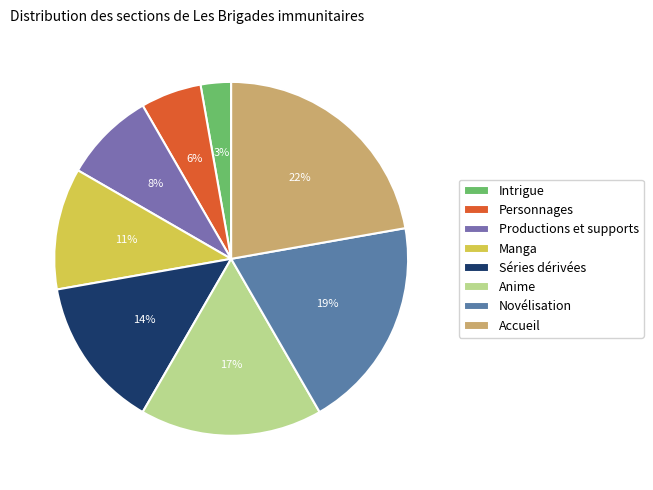

Rank the categories by value from lowest to highest.

Intrigue, Personnages, Productions et supports, Manga, Séries dérivées, Anime, Novélisation, Accueil